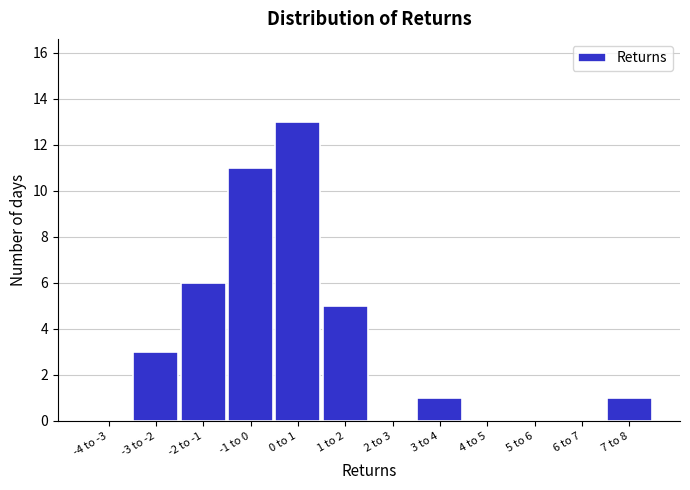

Reading left to right, what are all the values shown in this chart?

-4 to -3=0	-3 to -2=3	-2 to -1=6	-1 to 0=11	0 to 1=13	1 to 2=5	2 to 3=0	3 to 4=1	4 to 5=0	5 to 6=0	6 to 7=0	7 to 8=1